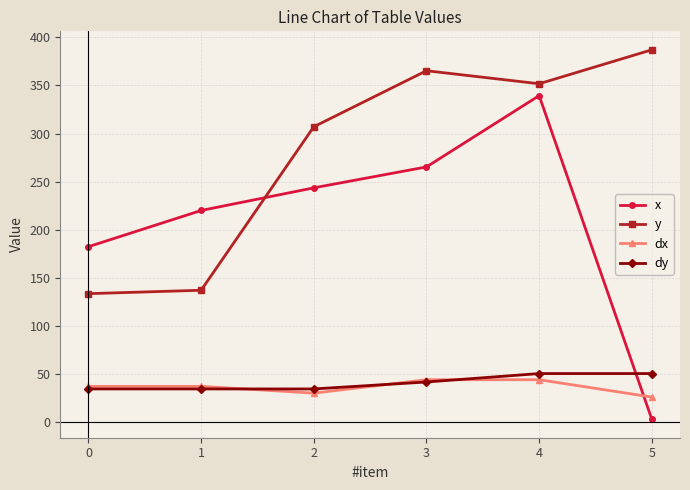

How many lines are shown in the chart?

4